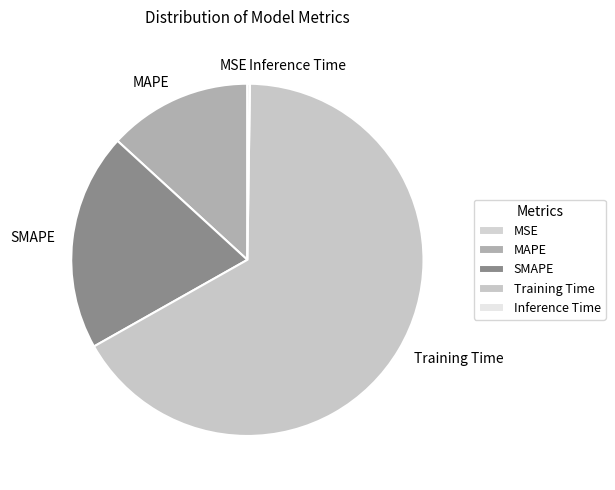

Is it true that Training Time is 77% of the pie?

False